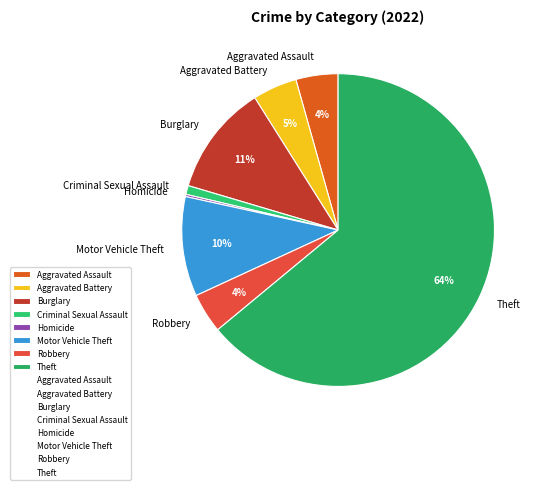

Which has a higher value, Motor Vehicle Theft or Robbery?

Motor Vehicle Theft